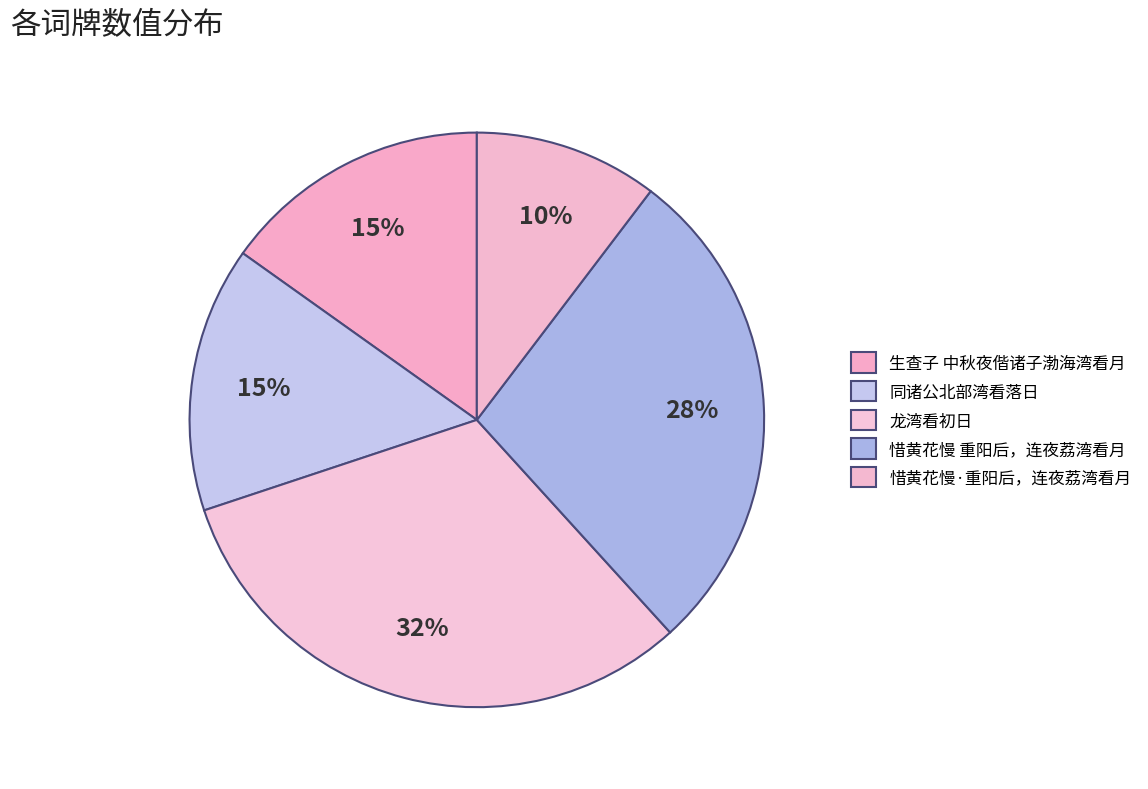

What is the ratio of the value at 同诸公北部湾看落日 to the value at 惜黄花慢·重阳后，连夜荔湾看月?

1.4